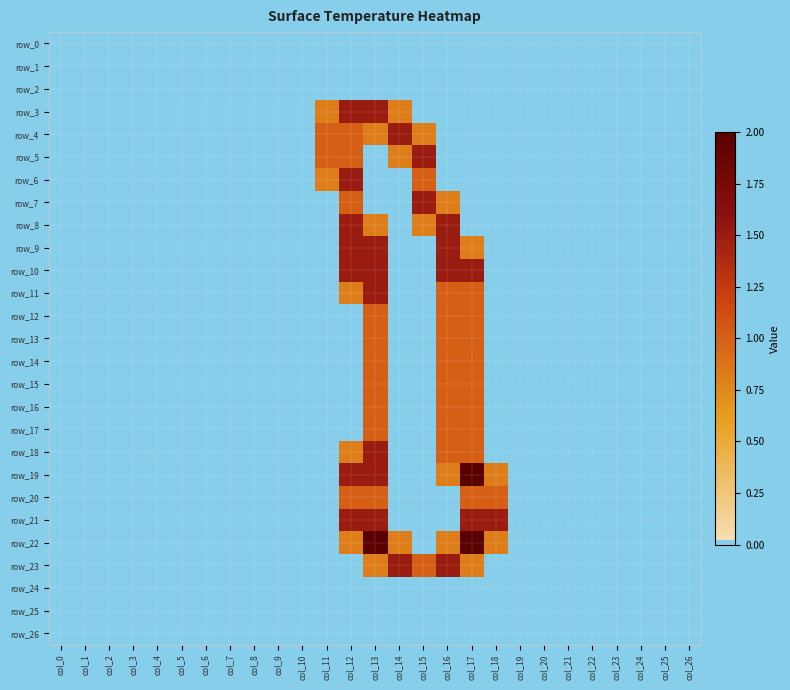

Reading left to right, extract all data points from this chart.

row_0: col_0=0.0	col_1=0.0	col_2=0.0	col_3=0.0	col_4=0.0	col_5=0.0	col_6=0.0	col_7=0.0	col_8=0.0	col_9=0.0	col_10=0.0	col_11=0.0	col_12=0.0	col_13=0.0	col_14=0.0	col_15=0.0	col_16=0.0	col_17=0.0	col_18=0.0	col_19=0.0	col_20=0.0	col_21=0.0	col_22=0.0	col_23=0.0	col_24=0.0	col_25=0.0	col_26=0.0
row_1: col_0=0.0	col_1=0.0	col_2=0.0	col_3=0.0	col_4=0.0	col_5=0.0	col_6=0.0	col_7=0.0	col_8=0.0	col_9=0.0	col_10=0.0	col_11=0.0	col_12=0.0	col_13=0.0	col_14=0.0	col_15=0.0	col_16=0.0	col_17=0.0	col_18=0.0	col_19=0.0	col_20=0.0	col_21=0.0	col_22=0.0	col_23=0.0	col_24=0.0	col_25=0.0	col_26=0.0
row_2: col_0=0.0	col_1=0.0	col_2=0.0	col_3=0.0	col_4=0.0	col_5=0.0	col_6=0.0	col_7=0.0	col_8=0.0	col_9=0.0	col_10=0.0	col_11=0.0	col_12=0.0	col_13=0.0	col_14=0.0	col_15=0.0	col_16=0.0	col_17=0.0	col_18=0.0	col_19=0.0	col_20=0.0	col_21=0.0	col_22=0.0	col_23=0.0	col_24=0.0	col_25=0.0	col_26=0.0
row_3: col_0=0.0	col_1=0.0	col_2=0.0	col_3=0.0	col_4=0.0	col_5=0.0	col_6=0.0	col_7=0.0	col_8=0.0	col_9=0.0	col_10=0.0	col_11=0.8	col_12=1.5	col_13=1.5	col_14=0.8	col_15=0.0	col_16=0.0	col_17=0.0	col_18=0.0	col_19=0.0	col_20=0.0	col_21=0.0	col_22=0.0	col_23=0.0	col_24=0.0	col_25=0.0	col_26=0.0
row_4: col_0=0.0	col_1=0.0	col_2=0.0	col_3=0.0	col_4=0.0	col_5=0.0	col_6=0.0	col_7=0.0	col_8=0.0	col_9=0.0	col_10=0.0	col_11=1.0	col_12=1.0	col_13=0.8	col_14=1.5	col_15=0.8	col_16=0.0	col_17=0.0	col_18=0.0	col_19=0.0	col_20=0.0	col_21=0.0	col_22=0.0	col_23=0.0	col_24=0.0	col_25=0.0	col_26=0.0
row_5: col_0=0.0	col_1=0.0	col_2=0.0	col_3=0.0	col_4=0.0	col_5=0.0	col_6=0.0	col_7=0.0	col_8=0.0	col_9=0.0	col_10=0.0	col_11=1.0	col_12=1.0	col_13=0.0	col_14=0.8	col_15=1.5	col_16=0.0	col_17=0.0	col_18=0.0	col_19=0.0	col_20=0.0	col_21=0.0	col_22=0.0	col_23=0.0	col_24=0.0	col_25=0.0	col_26=0.0
row_6: col_0=0.0	col_1=0.0	col_2=0.0	col_3=0.0	col_4=0.0	col_5=0.0	col_6=0.0	col_7=0.0	col_8=0.0	col_9=0.0	col_10=0.0	col_11=0.8	col_12=1.5	col_13=0.0	col_14=0.0	col_15=1.0	col_16=0.0	col_17=0.0	col_18=0.0	col_19=0.0	col_20=0.0	col_21=0.0	col_22=0.0	col_23=0.0	col_24=0.0	col_25=0.0	col_26=0.0
row_7: col_0=0.0	col_1=0.0	col_2=0.0	col_3=0.0	col_4=0.0	col_5=0.0	col_6=0.0	col_7=0.0	col_8=0.0	col_9=0.0	col_10=0.0	col_11=0.0	col_12=1.0	col_13=0.0	col_14=0.0	col_15=1.5	col_16=0.8	col_17=0.0	col_18=0.0	col_19=0.0	col_20=0.0	col_21=0.0	col_22=0.0	col_23=0.0	col_24=0.0	col_25=0.0	col_26=0.0
row_8: col_0=0.0	col_1=0.0	col_2=0.0	col_3=0.0	col_4=0.0	col_5=0.0	col_6=0.0	col_7=0.0	col_8=0.0	col_9=0.0	col_10=0.0	col_11=0.0	col_12=1.5	col_13=0.8	col_14=0.0	col_15=0.8	col_16=1.5	col_17=0.0	col_18=0.0	col_19=0.0	col_20=0.0	col_21=0.0	col_22=0.0	col_23=0.0	col_24=0.0	col_25=0.0	col_26=0.0
row_9: col_0=0.0	col_1=0.0	col_2=0.0	col_3=0.0	col_4=0.0	col_5=0.0	col_6=0.0	col_7=0.0	col_8=0.0	col_9=0.0	col_10=0.0	col_11=0.0	col_12=1.5	col_13=1.5	col_14=0.0	col_15=0.0	col_16=1.5	col_17=0.8	col_18=0.0	col_19=0.0	col_20=0.0	col_21=0.0	col_22=0.0	col_23=0.0	col_24=0.0	col_25=0.0	col_26=0.0
row_10: col_0=0.0	col_1=0.0	col_2=0.0	col_3=0.0	col_4=0.0	col_5=0.0	col_6=0.0	col_7=0.0	col_8=0.0	col_9=0.0	col_10=0.0	col_11=0.0	col_12=1.5	col_13=1.5	col_14=0.0	col_15=0.0	col_16=1.5	col_17=1.5	col_18=0.0	col_19=0.0	col_20=0.0	col_21=0.0	col_22=0.0	col_23=0.0	col_24=0.0	col_25=0.0	col_26=0.0
row_11: col_0=0.0	col_1=0.0	col_2=0.0	col_3=0.0	col_4=0.0	col_5=0.0	col_6=0.0	col_7=0.0	col_8=0.0	col_9=0.0	col_10=0.0	col_11=0.0	col_12=0.8	col_13=1.5	col_14=0.0	col_15=0.0	col_16=1.0	col_17=1.0	col_18=0.0	col_19=0.0	col_20=0.0	col_21=0.0	col_22=0.0	col_23=0.0	col_24=0.0	col_25=0.0	col_26=0.0
row_12: col_0=0.0	col_1=0.0	col_2=0.0	col_3=0.0	col_4=0.0	col_5=0.0	col_6=0.0	col_7=0.0	col_8=0.0	col_9=0.0	col_10=0.0	col_11=0.0	col_12=0.0	col_13=1.0	col_14=0.0	col_15=0.0	col_16=1.0	col_17=1.0	col_18=0.0	col_19=0.0	col_20=0.0	col_21=0.0	col_22=0.0	col_23=0.0	col_24=0.0	col_25=0.0	col_26=0.0
row_13: col_0=0.0	col_1=0.0	col_2=0.0	col_3=0.0	col_4=0.0	col_5=0.0	col_6=0.0	col_7=0.0	col_8=0.0	col_9=0.0	col_10=0.0	col_11=0.0	col_12=0.0	col_13=1.0	col_14=0.0	col_15=0.0	col_16=1.0	col_17=1.0	col_18=0.0	col_19=0.0	col_20=0.0	col_21=0.0	col_22=0.0	col_23=0.0	col_24=0.0	col_25=0.0	col_26=0.0
row_14: col_0=0.0	col_1=0.0	col_2=0.0	col_3=0.0	col_4=0.0	col_5=0.0	col_6=0.0	col_7=0.0	col_8=0.0	col_9=0.0	col_10=0.0	col_11=0.0	col_12=0.0	col_13=1.0	col_14=0.0	col_15=0.0	col_16=1.0	col_17=1.0	col_18=0.0	col_19=0.0	col_20=0.0	col_21=0.0	col_22=0.0	col_23=0.0	col_24=0.0	col_25=0.0	col_26=0.0
row_15: col_0=0.0	col_1=0.0	col_2=0.0	col_3=0.0	col_4=0.0	col_5=0.0	col_6=0.0	col_7=0.0	col_8=0.0	col_9=0.0	col_10=0.0	col_11=0.0	col_12=0.0	col_13=1.0	col_14=0.0	col_15=0.0	col_16=1.0	col_17=1.0	col_18=0.0	col_19=0.0	col_20=0.0	col_21=0.0	col_22=0.0	col_23=0.0	col_24=0.0	col_25=0.0	col_26=0.0
row_16: col_0=0.0	col_1=0.0	col_2=0.0	col_3=0.0	col_4=0.0	col_5=0.0	col_6=0.0	col_7=0.0	col_8=0.0	col_9=0.0	col_10=0.0	col_11=0.0	col_12=0.0	col_13=1.0	col_14=0.0	col_15=0.0	col_16=1.0	col_17=1.0	col_18=0.0	col_19=0.0	col_20=0.0	col_21=0.0	col_22=0.0	col_23=0.0	col_24=0.0	col_25=0.0	col_26=0.0
row_17: col_0=0.0	col_1=0.0	col_2=0.0	col_3=0.0	col_4=0.0	col_5=0.0	col_6=0.0	col_7=0.0	col_8=0.0	col_9=0.0	col_10=0.0	col_11=0.0	col_12=0.0	col_13=1.0	col_14=0.0	col_15=0.0	col_16=1.0	col_17=1.0	col_18=0.0	col_19=0.0	col_20=0.0	col_21=0.0	col_22=0.0	col_23=0.0	col_24=0.0	col_25=0.0	col_26=0.0
row_18: col_0=0.0	col_1=0.0	col_2=0.0	col_3=0.0	col_4=0.0	col_5=0.0	col_6=0.0	col_7=0.0	col_8=0.0	col_9=0.0	col_10=0.0	col_11=0.0	col_12=0.8	col_13=1.5	col_14=0.0	col_15=0.0	col_16=1.0	col_17=1.0	col_18=0.0	col_19=0.0	col_20=0.0	col_21=0.0	col_22=0.0	col_23=0.0	col_24=0.0	col_25=0.0	col_26=0.0
row_19: col_0=0.0	col_1=0.0	col_2=0.0	col_3=0.0	col_4=0.0	col_5=0.0	col_6=0.0	col_7=0.0	col_8=0.0	col_9=0.0	col_10=0.0	col_11=0.0	col_12=1.5	col_13=1.5	col_14=0.0	col_15=0.0	col_16=0.8	col_17=2.0	col_18=0.8	col_19=0.0	col_20=0.0	col_21=0.0	col_22=0.0	col_23=0.0	col_24=0.0	col_25=0.0	col_26=0.0
row_20: col_0=0.0	col_1=0.0	col_2=0.0	col_3=0.0	col_4=0.0	col_5=0.0	col_6=0.0	col_7=0.0	col_8=0.0	col_9=0.0	col_10=0.0	col_11=0.0	col_12=1.0	col_13=1.0	col_14=0.0	col_15=0.0	col_16=0.0	col_17=1.0	col_18=1.0	col_19=0.0	col_20=0.0	col_21=0.0	col_22=0.0	col_23=0.0	col_24=0.0	col_25=0.0	col_26=0.0
row_21: col_0=0.0	col_1=0.0	col_2=0.0	col_3=0.0	col_4=0.0	col_5=0.0	col_6=0.0	col_7=0.0	col_8=0.0	col_9=0.0	col_10=0.0	col_11=0.0	col_12=1.5	col_13=1.5	col_14=0.0	col_15=0.0	col_16=0.0	col_17=1.5	col_18=1.5	col_19=0.0	col_20=0.0	col_21=0.0	col_22=0.0	col_23=0.0	col_24=0.0	col_25=0.0	col_26=0.0
row_22: col_0=0.0	col_1=0.0	col_2=0.0	col_3=0.0	col_4=0.0	col_5=0.0	col_6=0.0	col_7=0.0	col_8=0.0	col_9=0.0	col_10=0.0	col_11=0.0	col_12=0.8	col_13=2.0	col_14=0.8	col_15=0.0	col_16=0.8	col_17=2.0	col_18=0.8	col_19=0.0	col_20=0.0	col_21=0.0	col_22=0.0	col_23=0.0	col_24=0.0	col_25=0.0	col_26=0.0
row_23: col_0=0.0	col_1=0.0	col_2=0.0	col_3=0.0	col_4=0.0	col_5=0.0	col_6=0.0	col_7=0.0	col_8=0.0	col_9=0.0	col_10=0.0	col_11=0.0	col_12=0.0	col_13=0.8	col_14=1.5	col_15=1.0	col_16=1.5	col_17=0.8	col_18=0.0	col_19=0.0	col_20=0.0	col_21=0.0	col_22=0.0	col_23=0.0	col_24=0.0	col_25=0.0	col_26=0.0
row_24: col_0=0.0	col_1=0.0	col_2=0.0	col_3=0.0	col_4=0.0	col_5=0.0	col_6=0.0	col_7=0.0	col_8=0.0	col_9=0.0	col_10=0.0	col_11=0.0	col_12=0.0	col_13=0.0	col_14=0.0	col_15=0.0	col_16=0.0	col_17=0.0	col_18=0.0	col_19=0.0	col_20=0.0	col_21=0.0	col_22=0.0	col_23=0.0	col_24=0.0	col_25=0.0	col_26=0.0
row_25: col_0=0.0	col_1=0.0	col_2=0.0	col_3=0.0	col_4=0.0	col_5=0.0	col_6=0.0	col_7=0.0	col_8=0.0	col_9=0.0	col_10=0.0	col_11=0.0	col_12=0.0	col_13=0.0	col_14=0.0	col_15=0.0	col_16=0.0	col_17=0.0	col_18=0.0	col_19=0.0	col_20=0.0	col_21=0.0	col_22=0.0	col_23=0.0	col_24=0.0	col_25=0.0	col_26=0.0
row_26: col_0=0.0	col_1=0.0	col_2=0.0	col_3=0.0	col_4=0.0	col_5=0.0	col_6=0.0	col_7=0.0	col_8=0.0	col_9=0.0	col_10=0.0	col_11=0.0	col_12=0.0	col_13=0.0	col_14=0.0	col_15=0.0	col_16=0.0	col_17=0.0	col_18=0.0	col_19=0.0	col_20=0.0	col_21=0.0	col_22=0.0	col_23=0.0	col_24=0.0	col_25=0.0	col_26=0.0